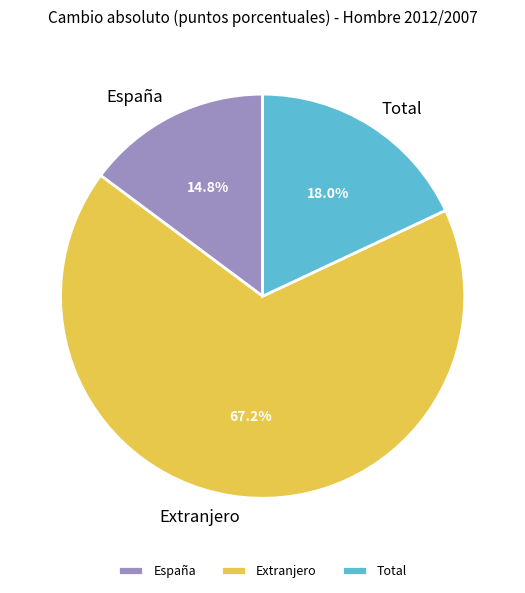

To the nearest percent, what portion does Total represent?

18%